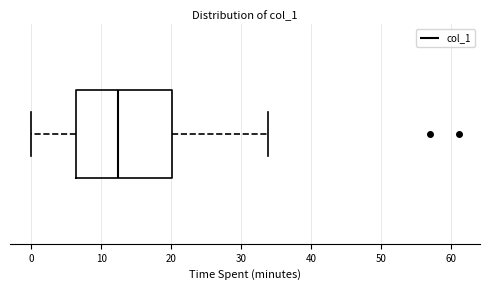

Read this box plot against the x-axis: the position of the median line, the range covered by the box, and the ends of both whiskers. The values are not printed on the chart, so give them approximately, as read against the axis.

median 12, box 6 to 20, whiskers 0 to 34